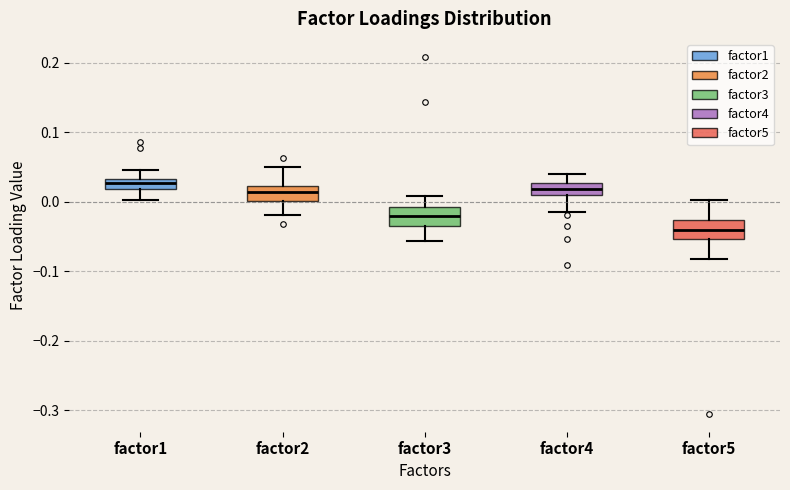

Reading left to right, read every box against the y-axis: the position of its median line, the range the box covers, and the ends of its whiskers. The values are not printed on the chart, so give them approximately, as read against the axis.

factor1: median 0.03 (inside the box), box 0.02 to 0.03, whiskers 0.00 to 0.05
factor2: median 0.02 (just below the box's upper edge), box 0.00 to 0.02, whiskers -0.02 to 0.05
factor3: median -0.02, box -0.03 to -0.01, whiskers -0.06 to 0.01
factor4: median 0.02, box 0.01 to 0.03, whiskers -0.01 to 0.04
factor5: median -0.04, box -0.05 to -0.03, whiskers -0.08 to 0.00